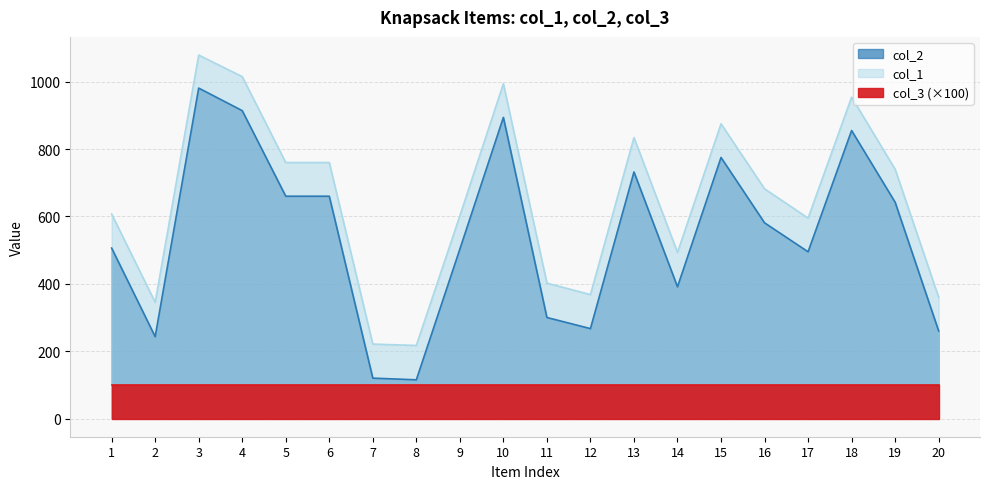

How many interior local valleys does the col_1 series have?

5